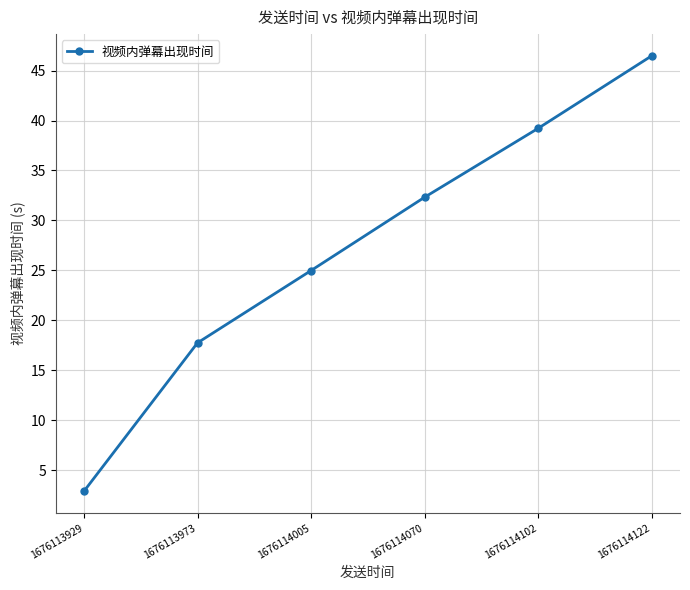

Does the chart have visible grid lines?

Yes